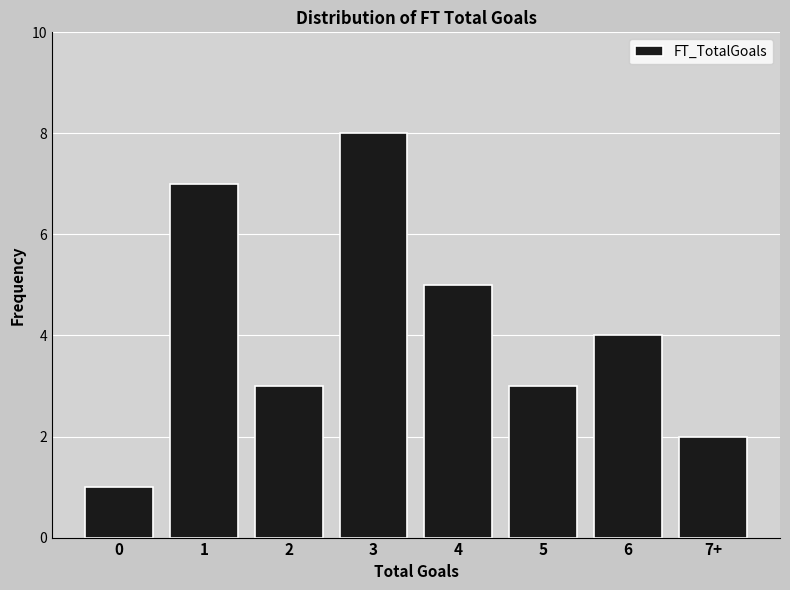

Reading right to left, list all the values displayed in this chart.

2	4	3	5	8	3	7	1